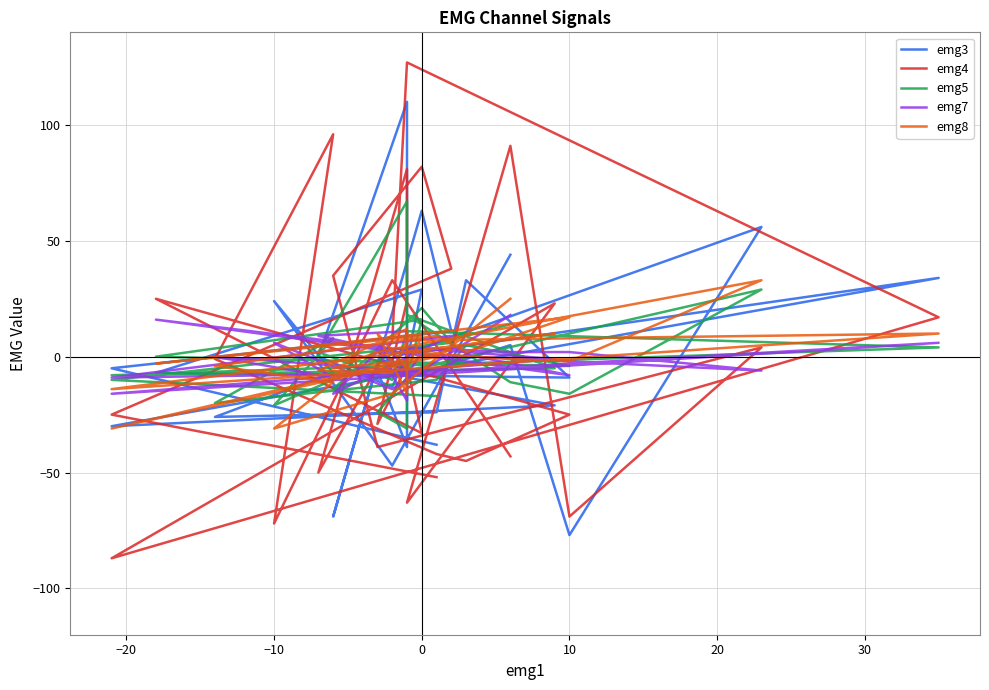

How many interior local valleys does the emg7 series have?

11